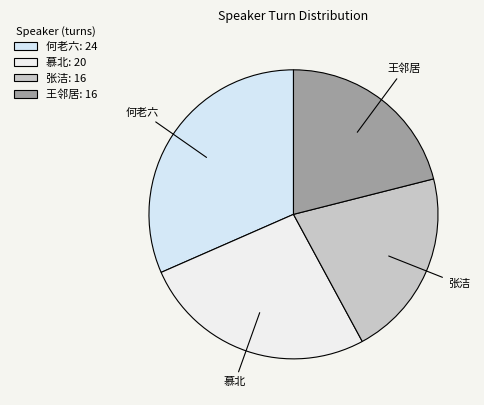

True or false: 王邻居 accounts for 8% of the total.

False